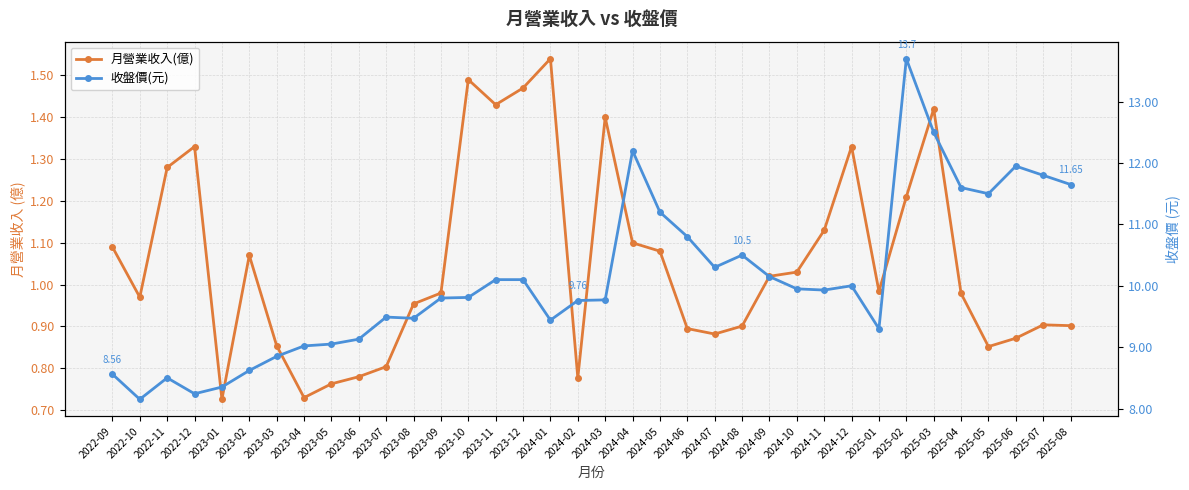

True or false: 收盤價(元) and 月營業收入(億) intersect in this chart.

False